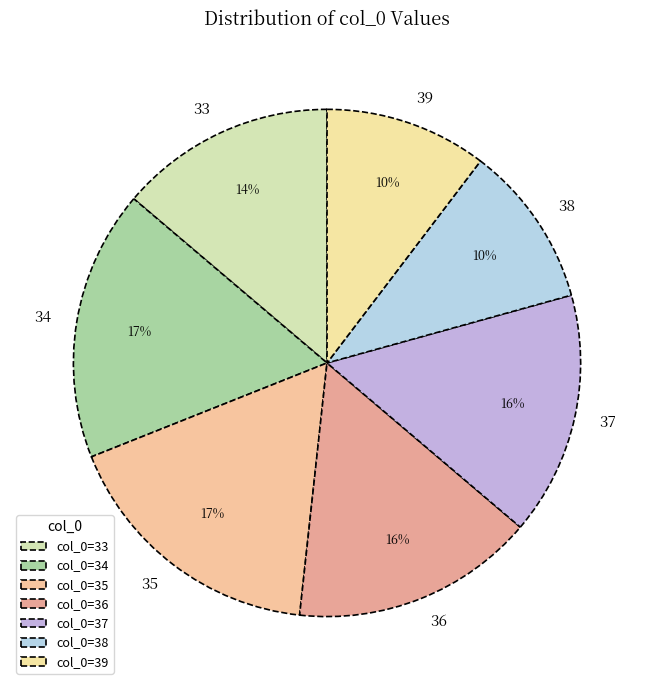

Is the sum of col_0=36 and col_0=37 greater than half?

No